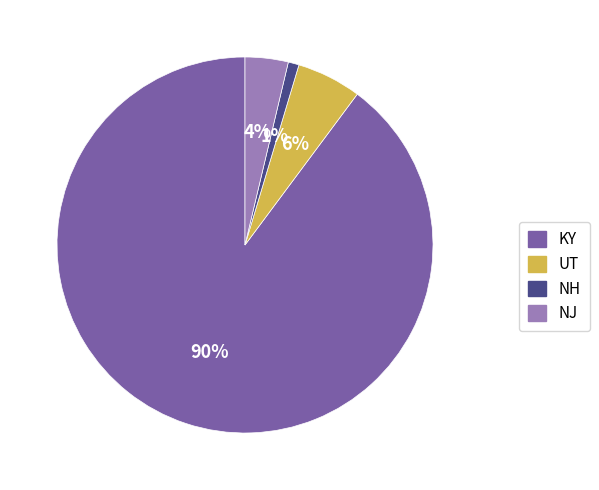

To the nearest percent, what is the average slice percentage?

25%